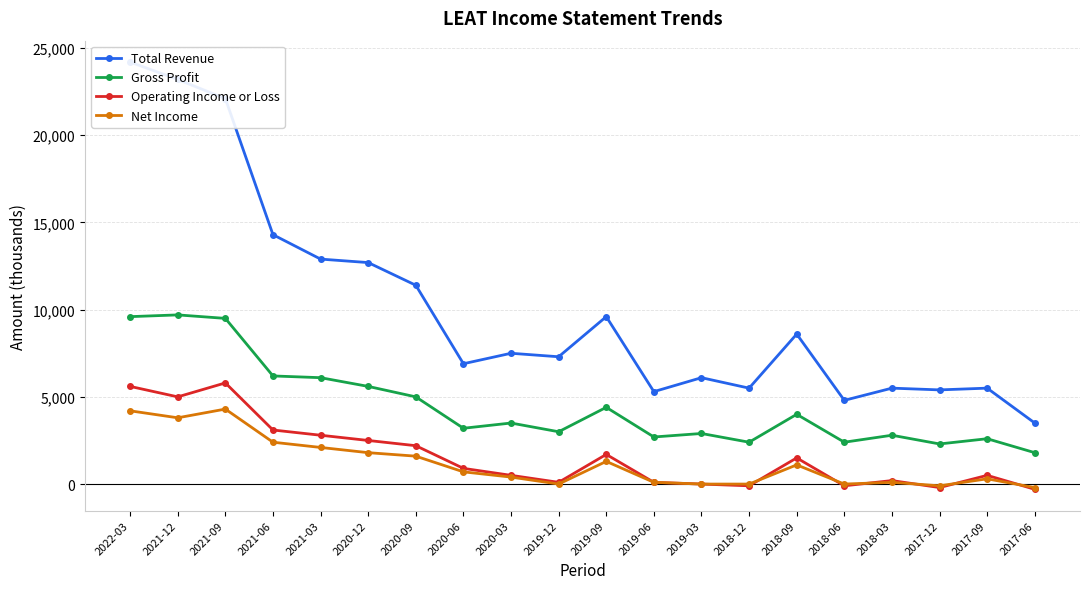

True or false: Net Income has a value of 1800 at 2020-12.

True